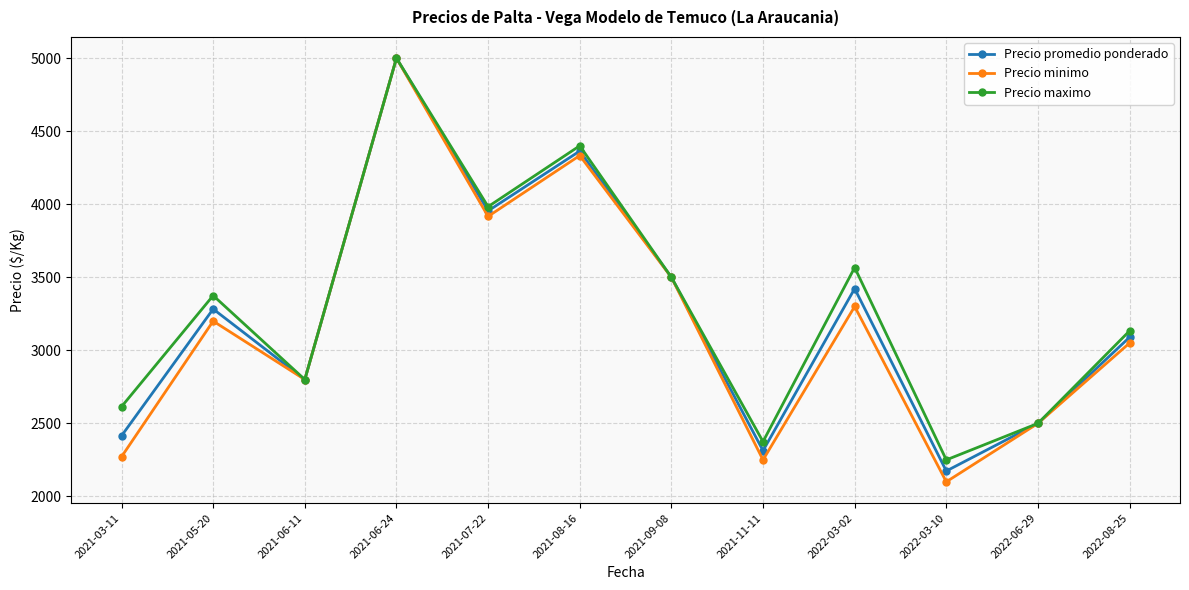

At which label does Precio promedio ponderado reach its minimum?

2022-03-10